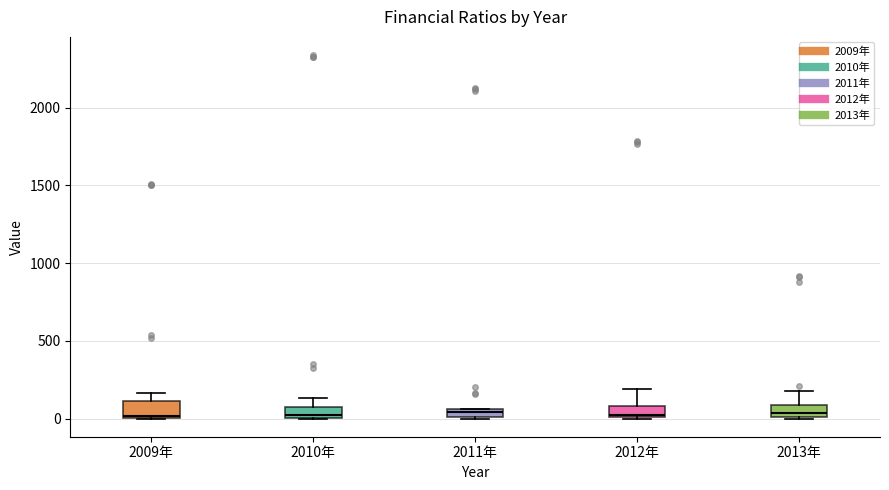

Where is the upper edge of the box for 2010年 on the y-axis? The values are not printed on the chart, so give them approximately, as read against the axis.

50